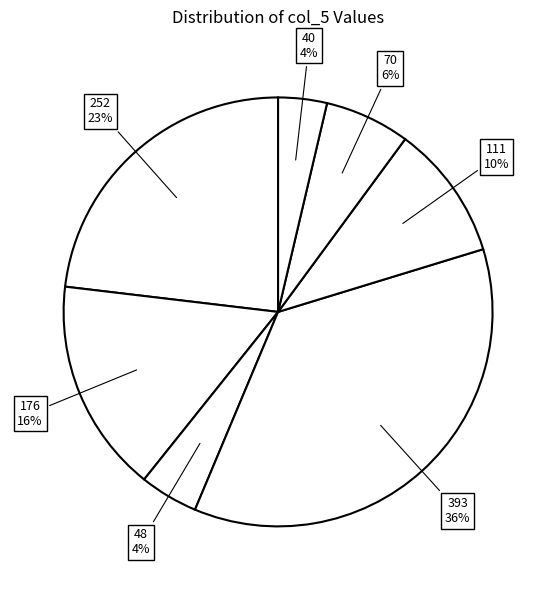

Do 40 and 252 together represent more than half of the pie?

No